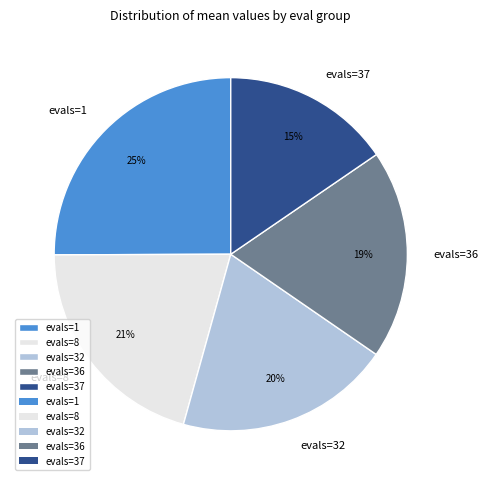

Between evals=1 and evals=36, which is larger?

evals=1